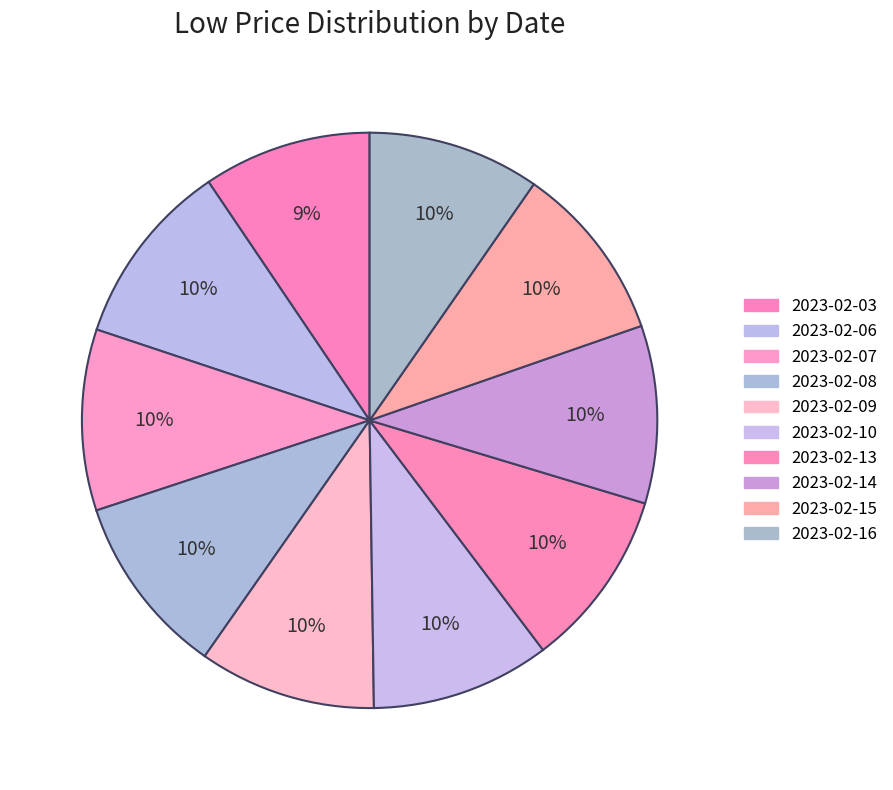

To the nearest percent, what is the difference between the 2023-02-16 and 2023-02-08 slice percentages?

1%